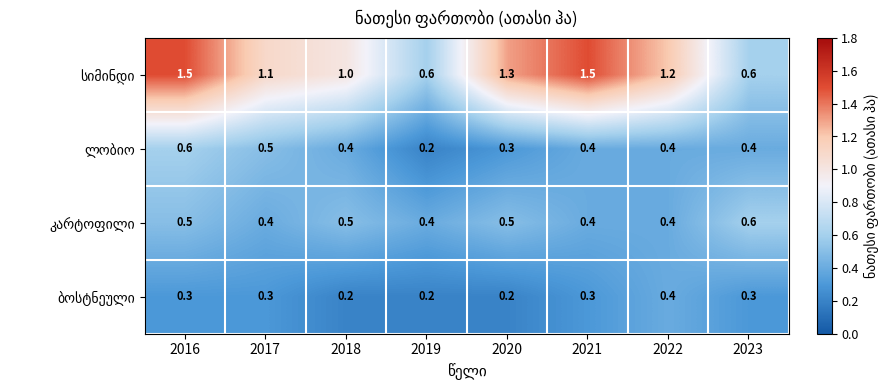

What is the spread (max minus min) of values at 2018?

0.8